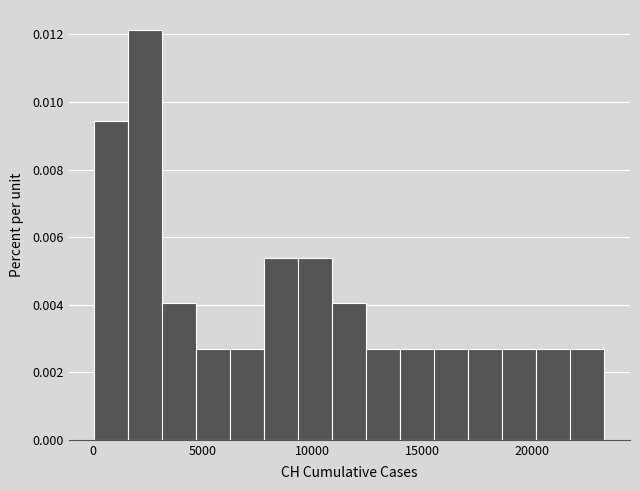

Around what value on the x-axis is the tallest bar? Give the approximate position of its centre, as read against the axis.

2500